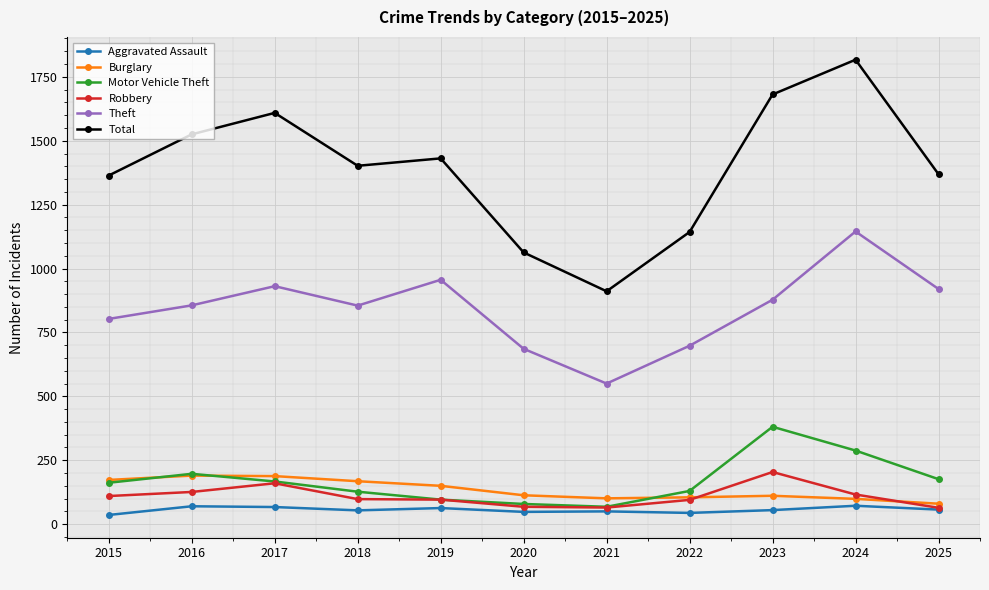

Which series has the largest range (max minus min)?

Total